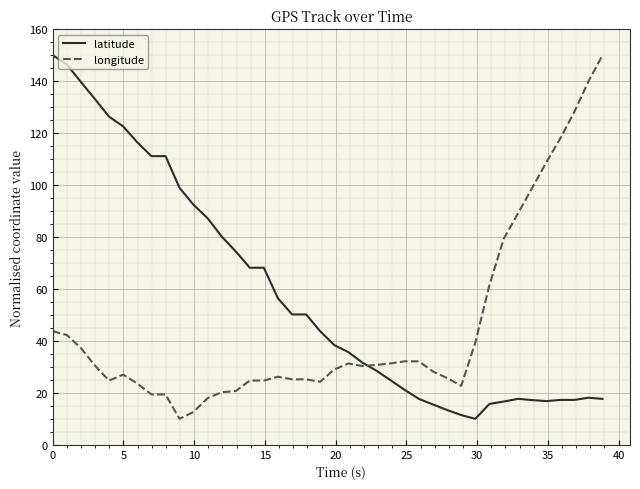

What is the average value of the latitude series?

58.2